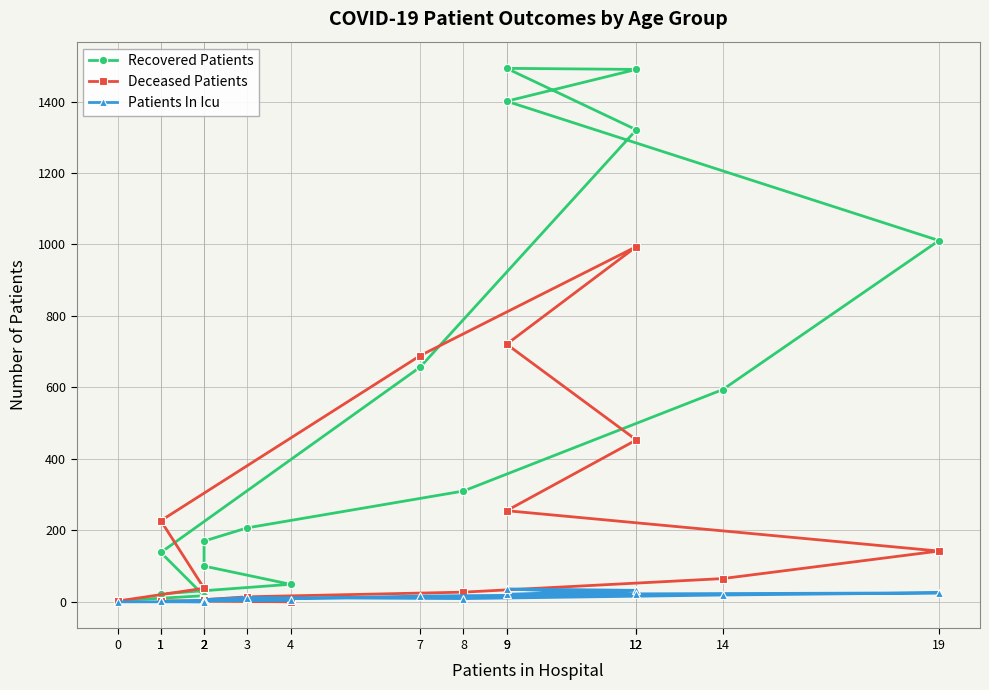

Reading left to right, what are all the values shown in this chart?

Recovered Patients: 22	49	100	170	207	310	594	1011	1401	1490	1493	1321	657	138	17	3
Deceased Patients: 3	0	7	6	14	27	65	142	255	453	721	994	689	227	38	2
Patients In Icu: 1	5	6	6	12	9	19	25	21	32	36	21	16	1	0	0